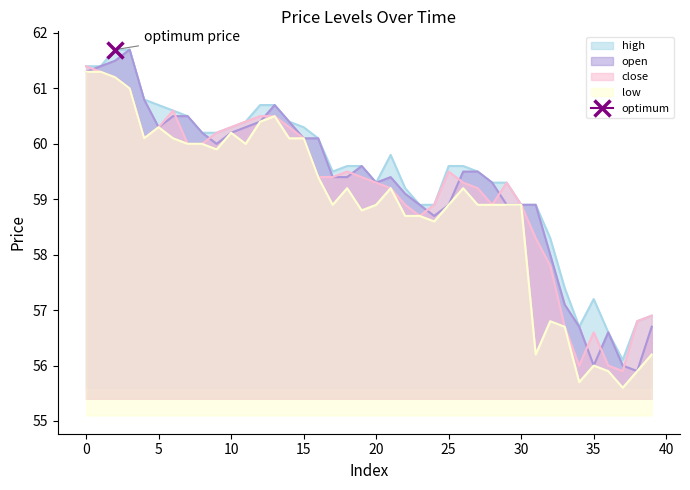

True or false: low has a value of 27.1 at 5.

False